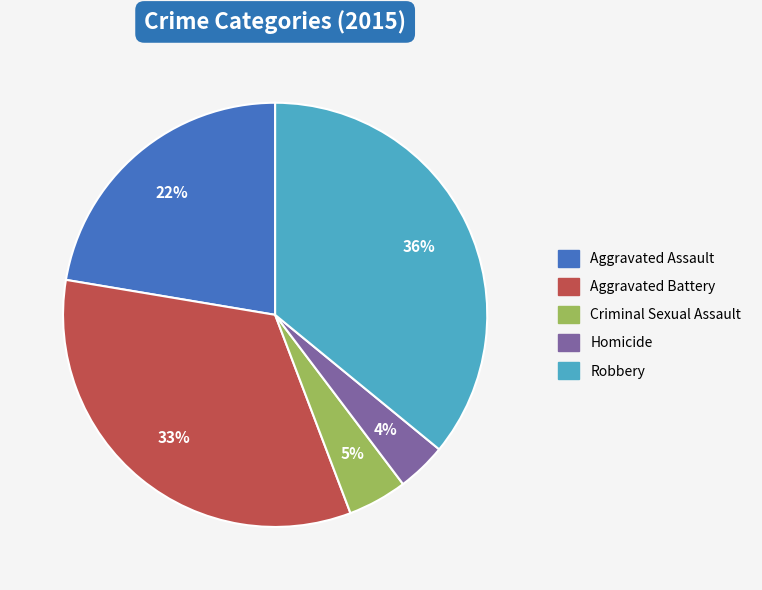

Is there any slice that represents more than half of the pie?

No